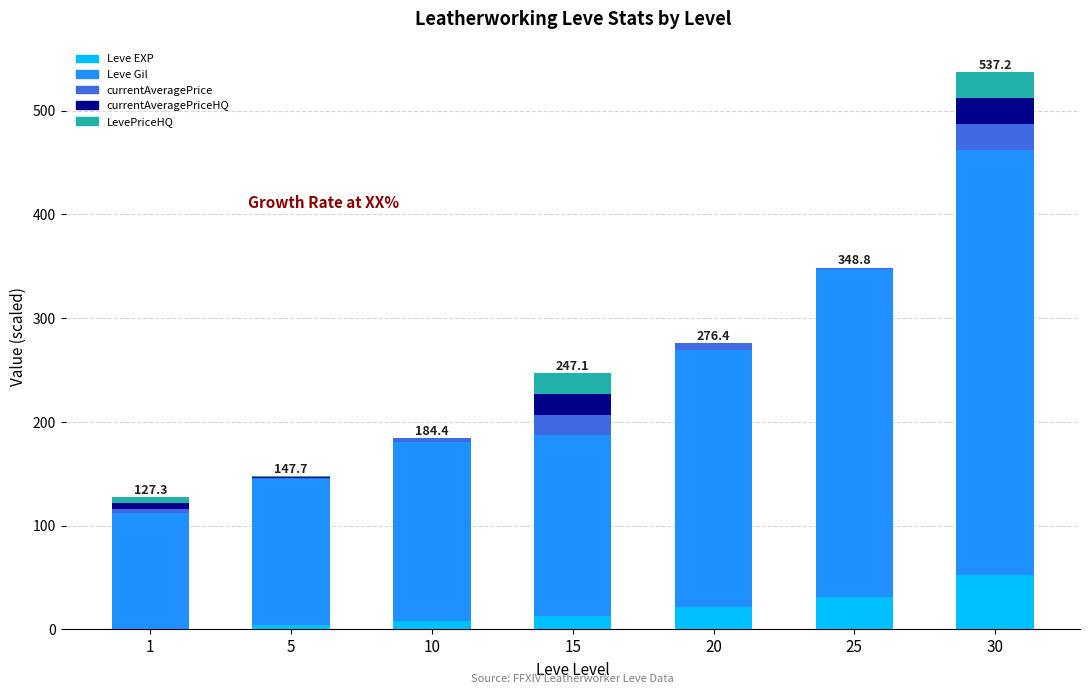

What is the sum of all Leve EXP values?

131.4